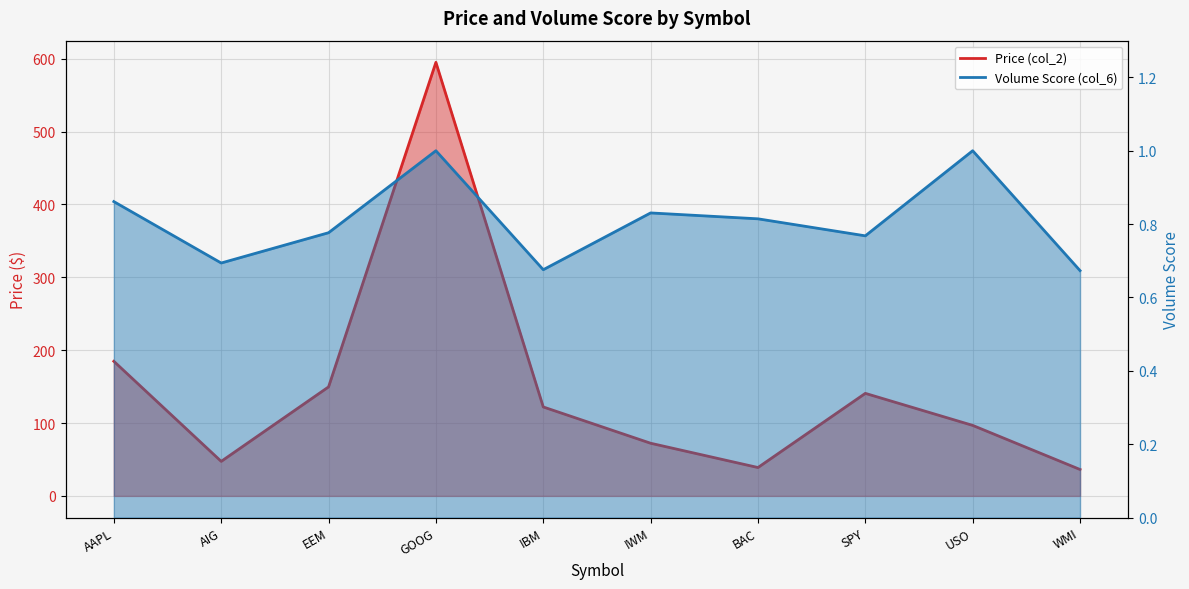

What is the total value across all series at GOOG?

595.9